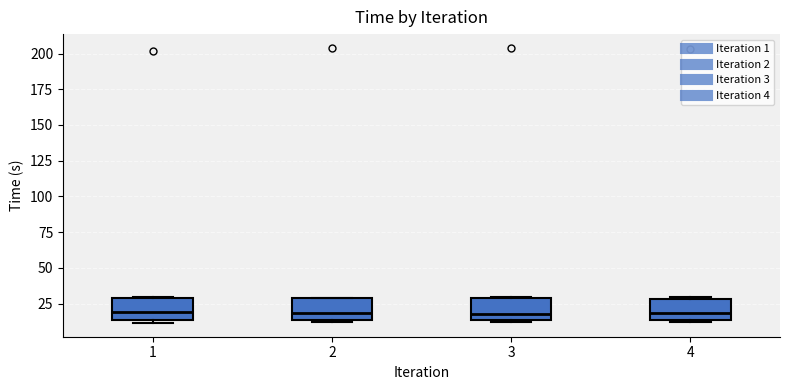

Reading left to right, transcribe this box plot: for each box, give where its median line is, the range the box spans, and where its two whiskers end, as read against the y-axis. The values are not printed on the chart, so give them approximately, as read against the axis.

1: median 20, box 15 to 30, whiskers 10 to 30
2: median 20, box 15 to 30, whiskers 10 to 30
3: median 20, box 15 to 30, whiskers 10 to 30
4: median 20, box 15 to 30, whiskers 10 to 30